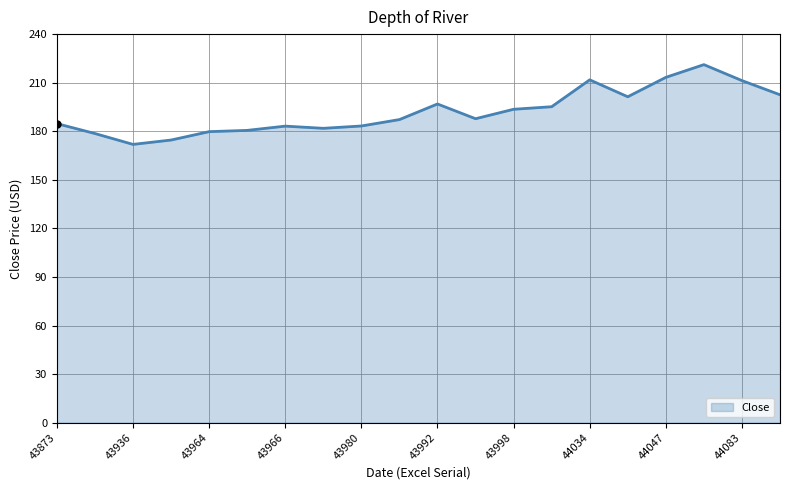

What is the difference between the maximum and minimum values?

49.3